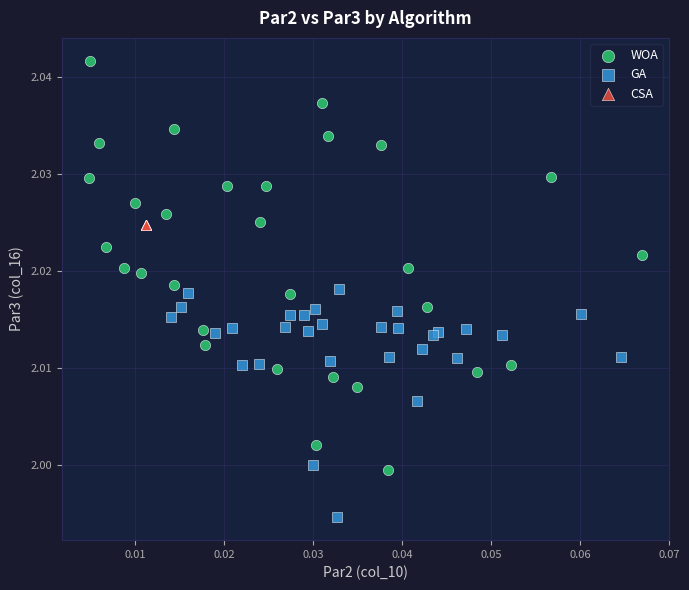

Which series contains the highest Y value?

WOA